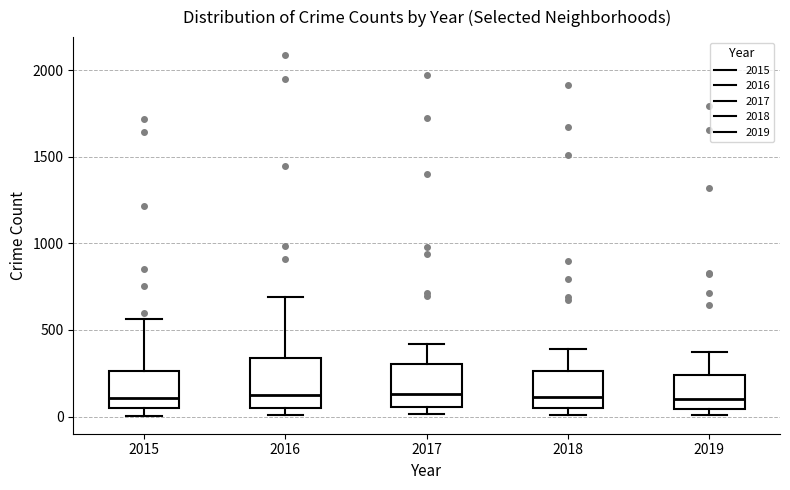

Reading left to right, read every box against the y-axis: the position of its median line, the range the box covers, and the ends of its whiskers. The values are not printed on the chart, so give them approximately, as read against the axis.

2015: median 100, box 50 to 250, whiskers 0 to 550
2016: median 150, box 50 to 350, whiskers 0 to 700
2017: median 150, box 50 to 300, whiskers 0 to 400
2018: median 100, box 50 to 250, whiskers 0 to 400
2019: median 100, box 50 to 250, whiskers 0 to 400